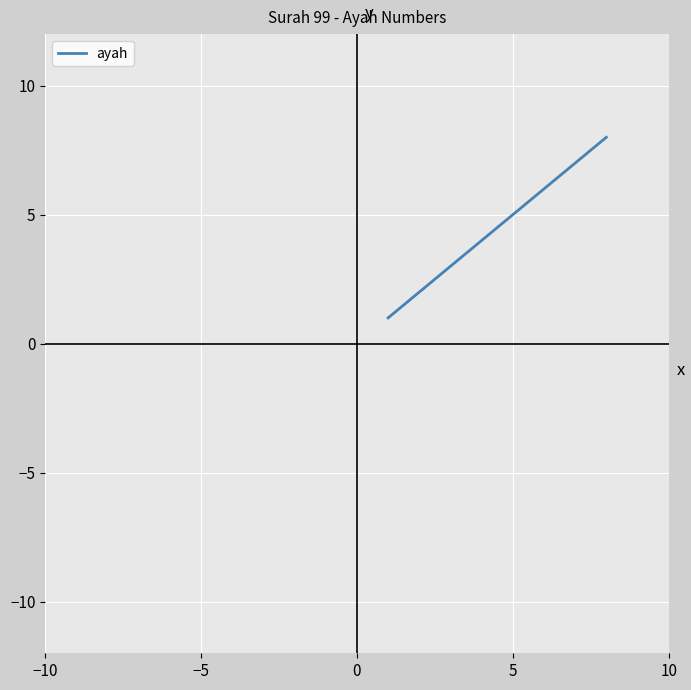

True or false: the data has more than 2 interior local peaks.

False